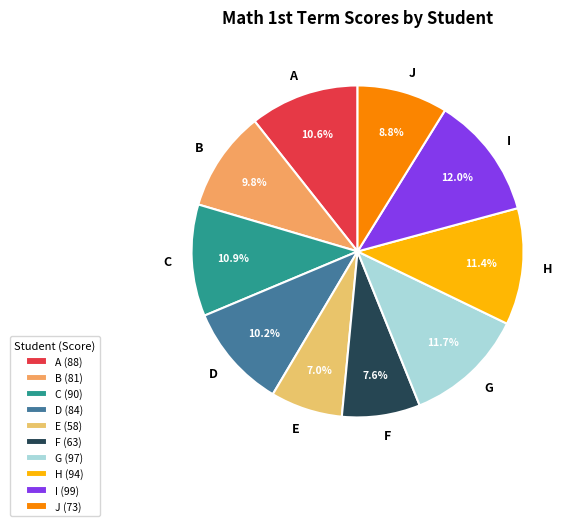

How many slices are in this pie chart?

10